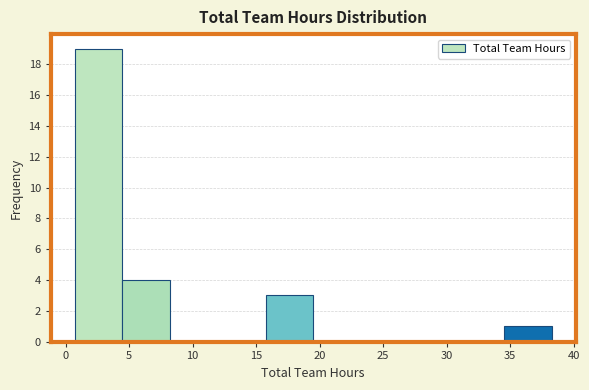

How tall is the bar that spans 0.5 to 4.5 on the x-axis? Neither the bar edges nor the heights are printed on the chart, so give them approximately, as read against the axes.

19